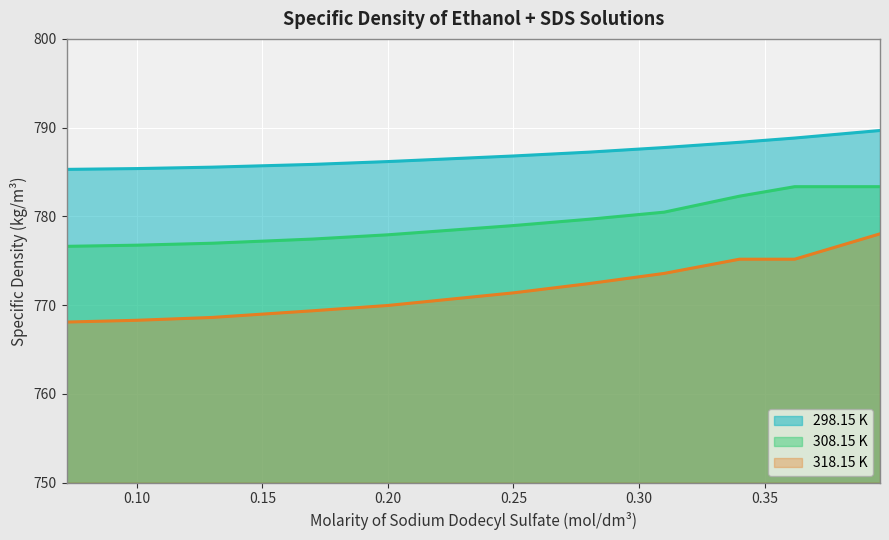

True or false: 308.15 K and 318.15 K intersect in this chart.

False